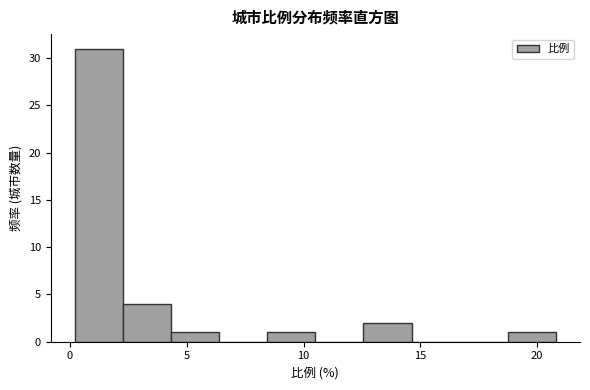

Reading left to right, list every bar in this chart as the range it spans on the x-axis followed by its height. Neither the bar edges nor the heights are printed on the chart, so give them approximately, as read against the axes.

0.0 to 2.5: 31
2.5 to 4.5: 4
4.5 to 6.5: 1
6.5 to 8.5: 0
8.5 to 10.5: 1
10.5 to 12.5: 0
12.5 to 14.5: 2
14.5 to 16.5: 0
16.5 to 18.5: 0
18.5 to 21.0: 1